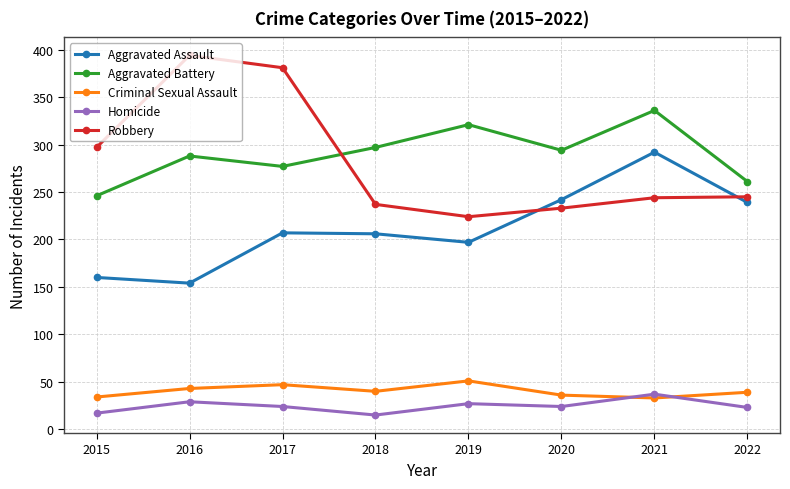

What is the value of the Aggravated Battery point at the 3rd from the left?

277